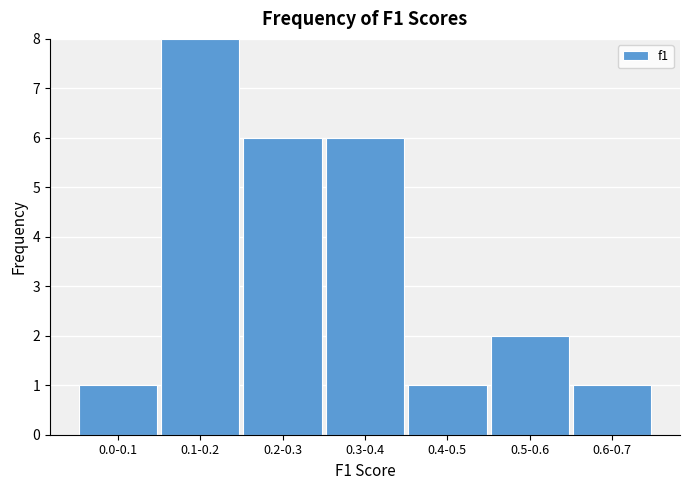

Reading right to left, list all the values displayed in this chart.

0.6-0.7=1	0.5-0.6=2	0.4-0.5=1	0.3-0.4=6	0.2-0.3=6	0.1-0.2=8	0.0-0.1=1